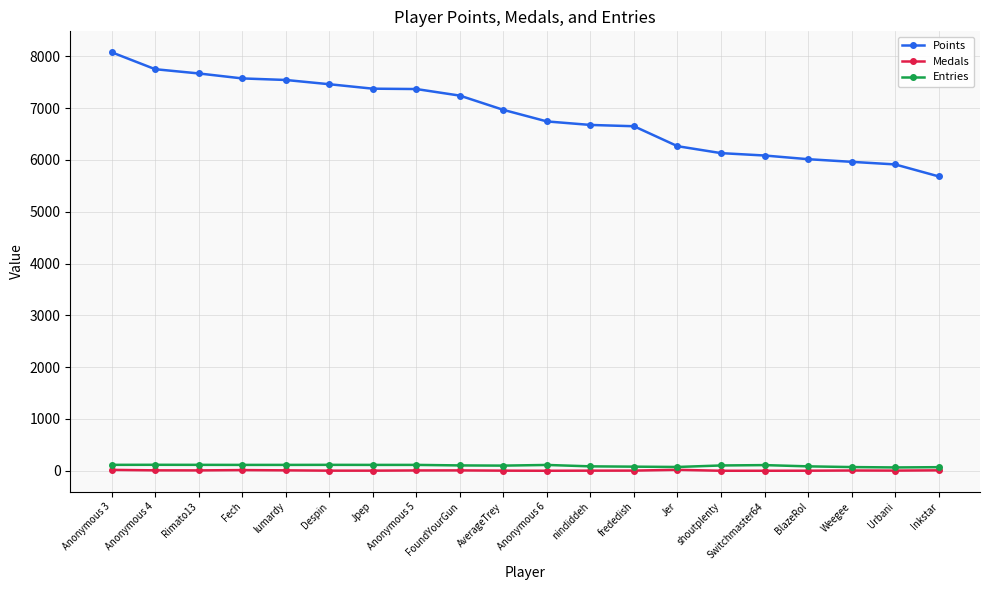

Between Despin and Weegee, which series saw the biggest shift?

Points